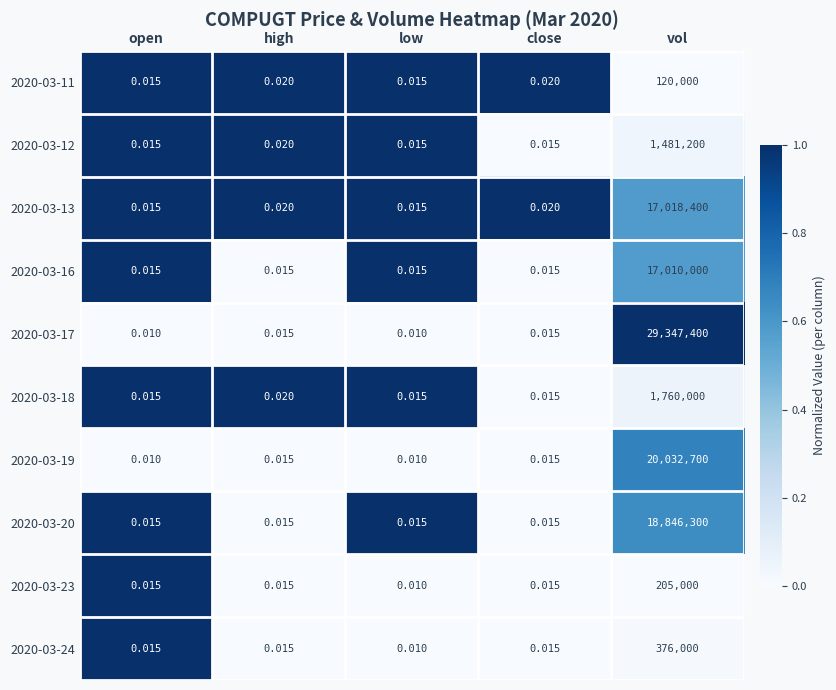

How many series are shown in this chart?

10